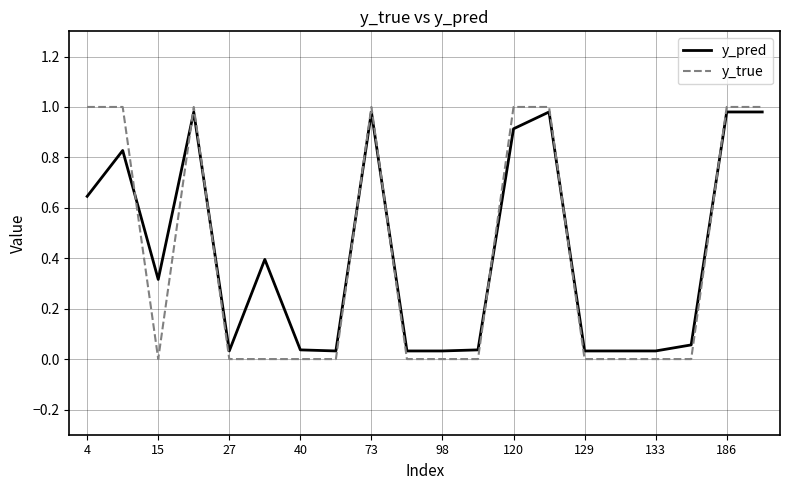

What is the difference between the maximum and minimum values in the y_pred series?

0.9